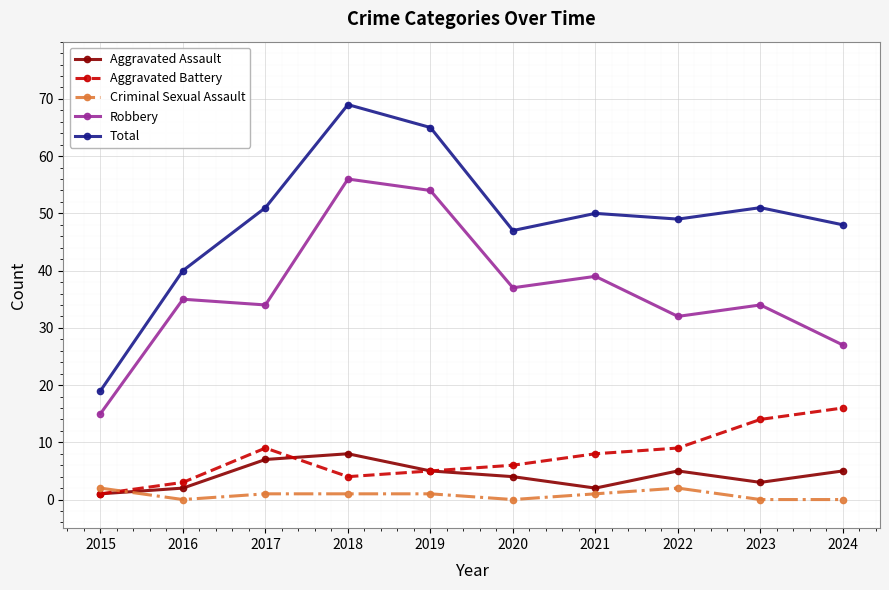

True or false: Aggravated Battery has a value of 9 at 2019.

False